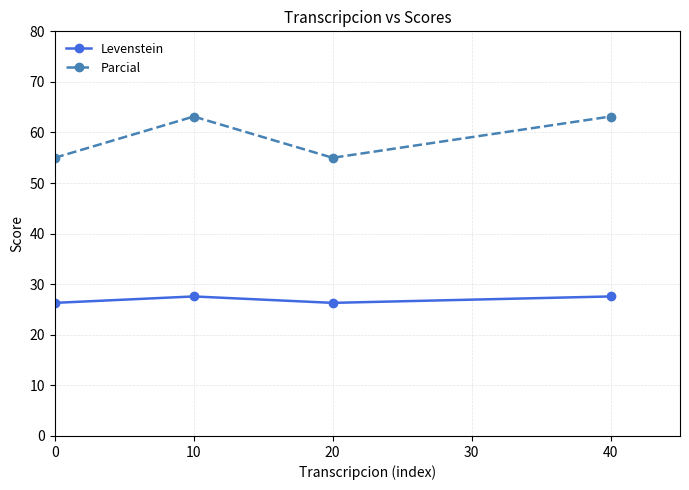

Rank the series by their maximum value, from lowest to highest.

Levenstein, Parcial